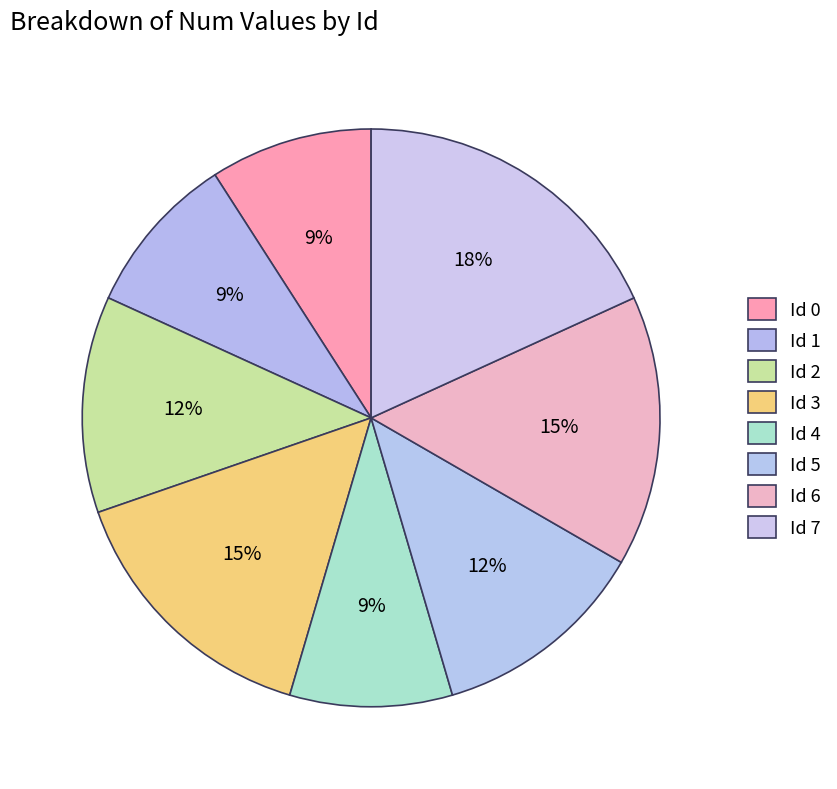

Count the number of slices in the pie.

8